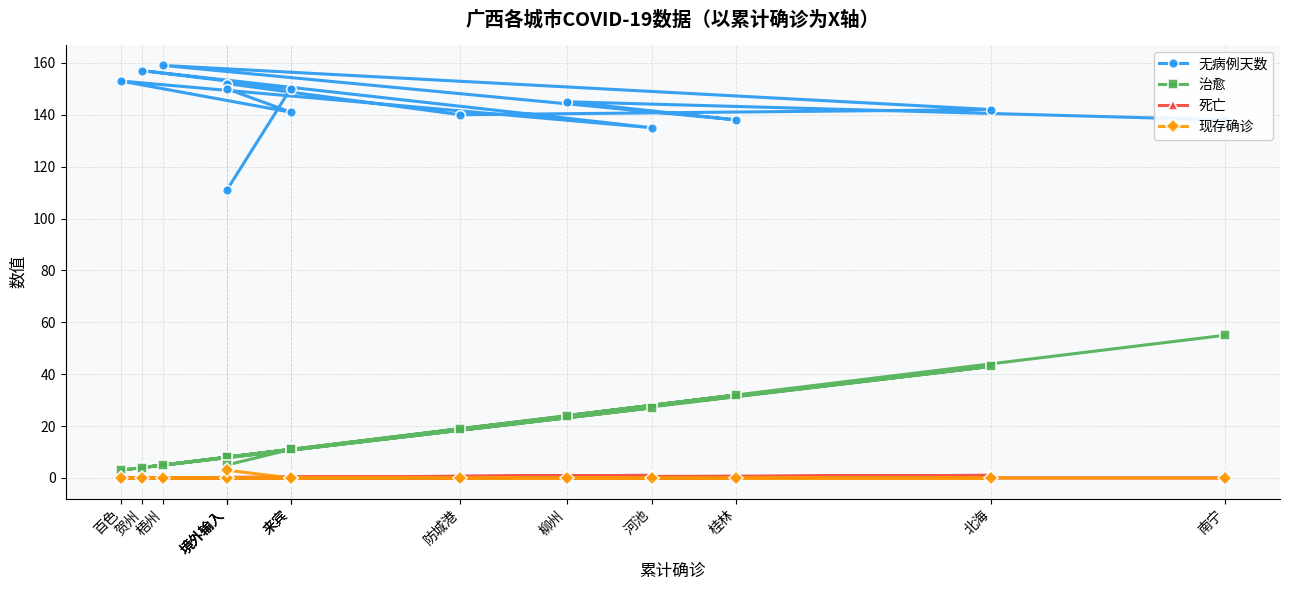

What is the total value across all series at 境外输入?

160